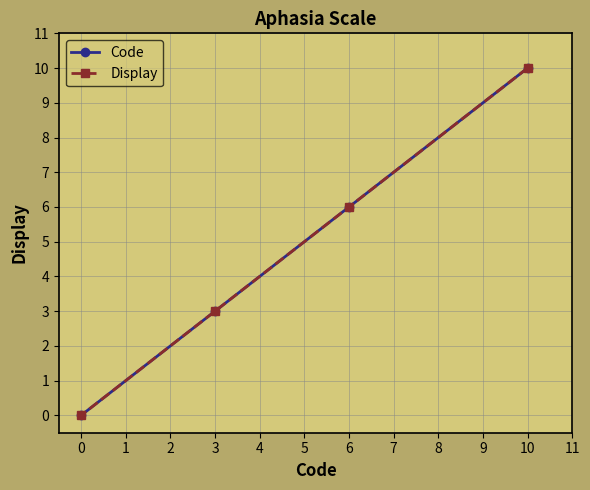

List the series in order of their peak value, highest first.

Code, Display